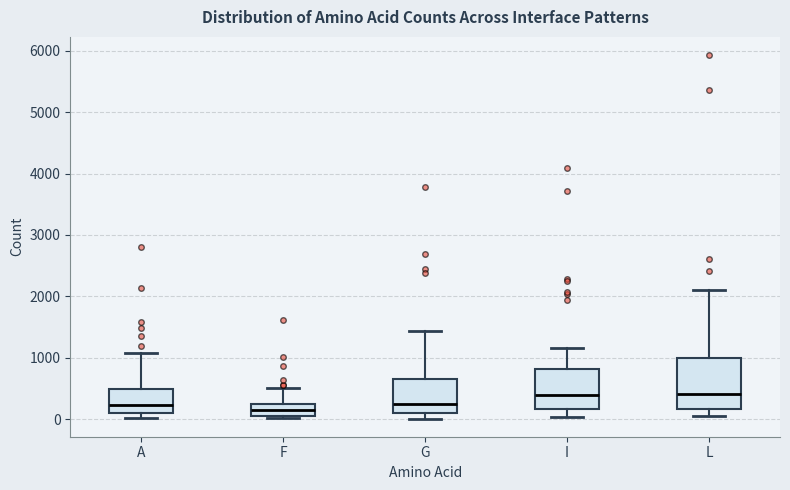

Reading left to right, transcribe this box plot: for each box, give where its median line is, the range the box spans, and where its two whiskers end, as read against the y-axis. The values are not printed on the chart, so give them approximately, as read against the axis.

A: median 200, box 100 to 500, whiskers 0 to 1100
F: median 100, box 0 to 200, whiskers 0 to 500
G: median 300, box 100 to 700, whiskers 0 to 1400
I: median 400, box 200 to 800, whiskers 0 to 1200
L: median 400, box 200 to 1000, whiskers 0 to 2100